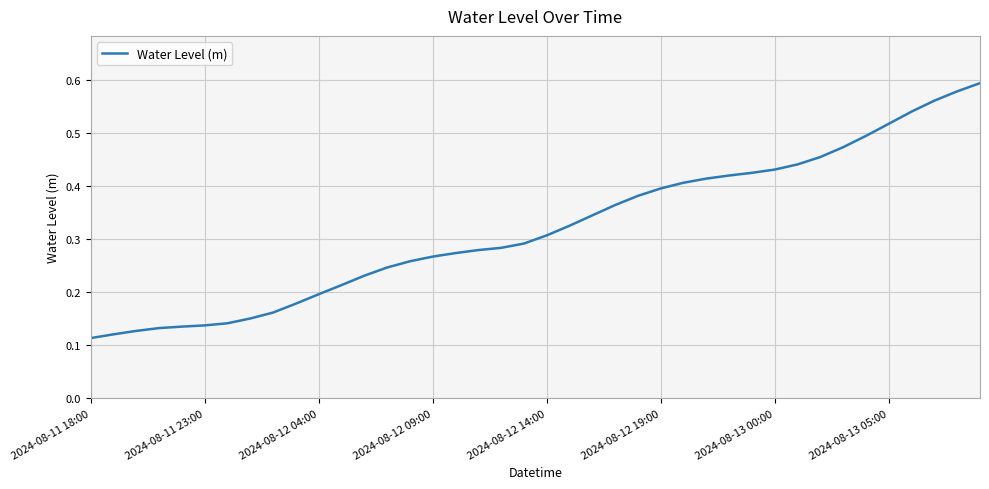

Is this an area chart (filled region under the line)?

No